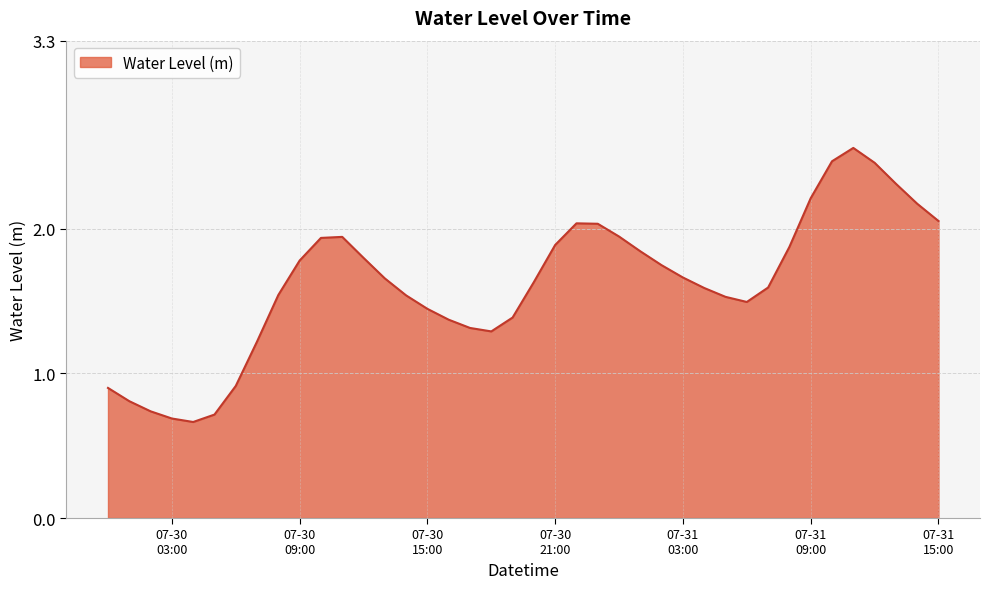

At which category does the data reach its first local peak?

2023-07-30 11:00:00